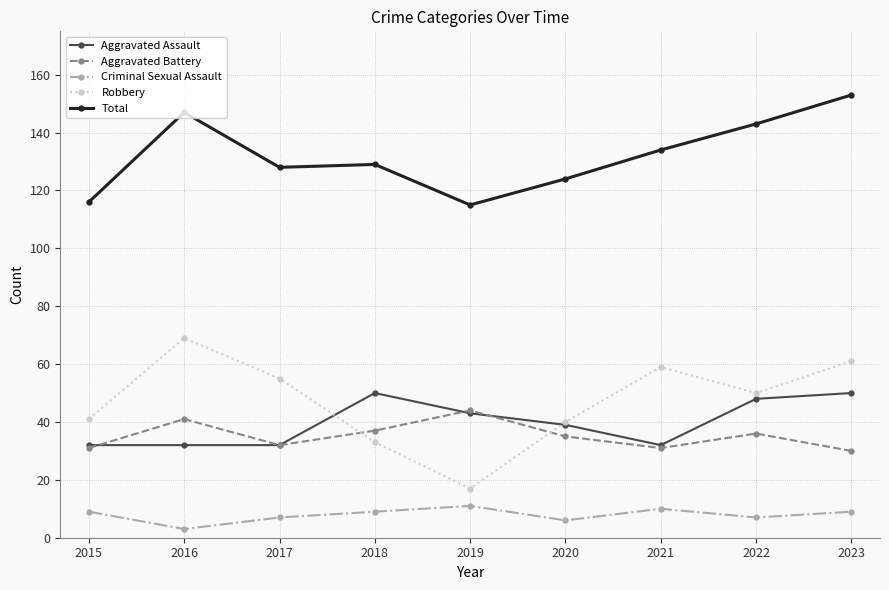

In Aggravated Battery, how many points are higher than both neighbors (excluding endpoints)?

3